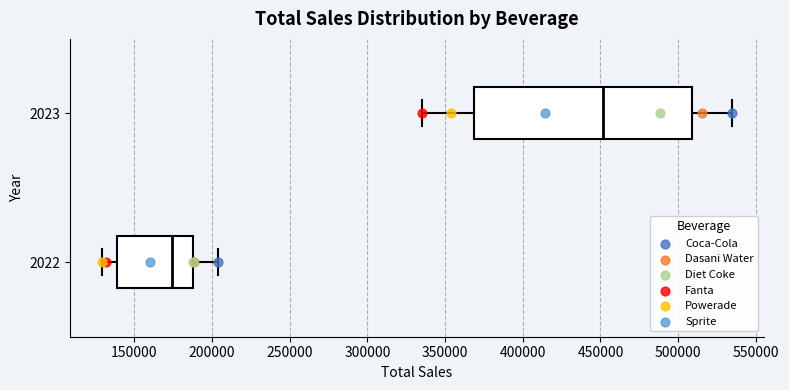

Reading bottom to top, transcribe this box plot: for each box, give where its median line is, the range the box spans, and where its two whiskers end, as read against the x-axis. The values are not printed on the chart, so give them approximately, as read against the axis.

2022: median 175000, box 140000 to 190000, whiskers 130000 to 205000
2023: median 450000, box 370000 to 510000, whiskers 335000 to 535000